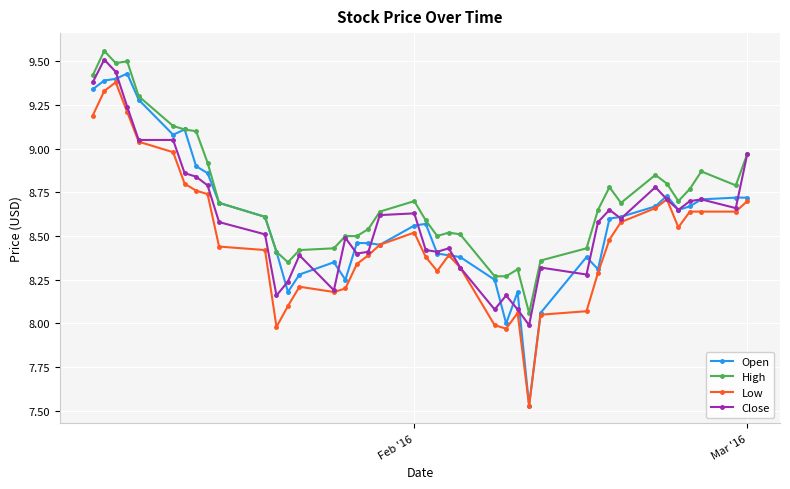

True or false: Open has more than 0 interior local peaks.

True